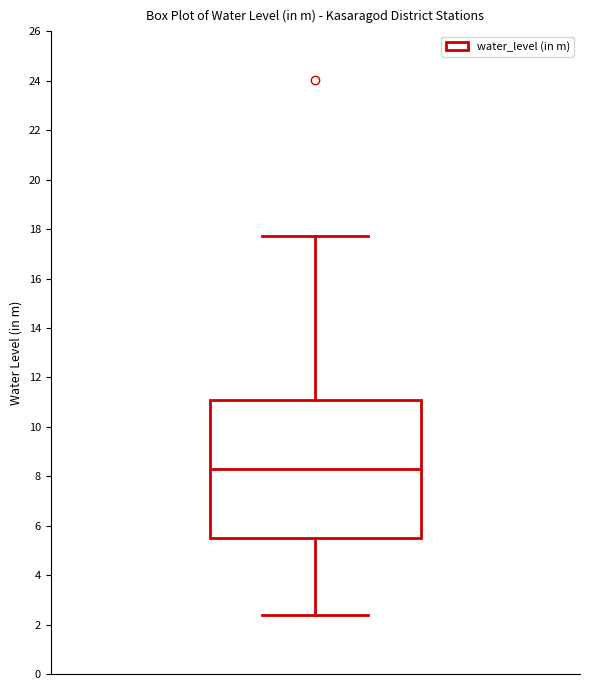

Where does the median line of the box sit on the y-axis? The values are not printed on the chart, so give them approximately, as read against the axis.

8.4